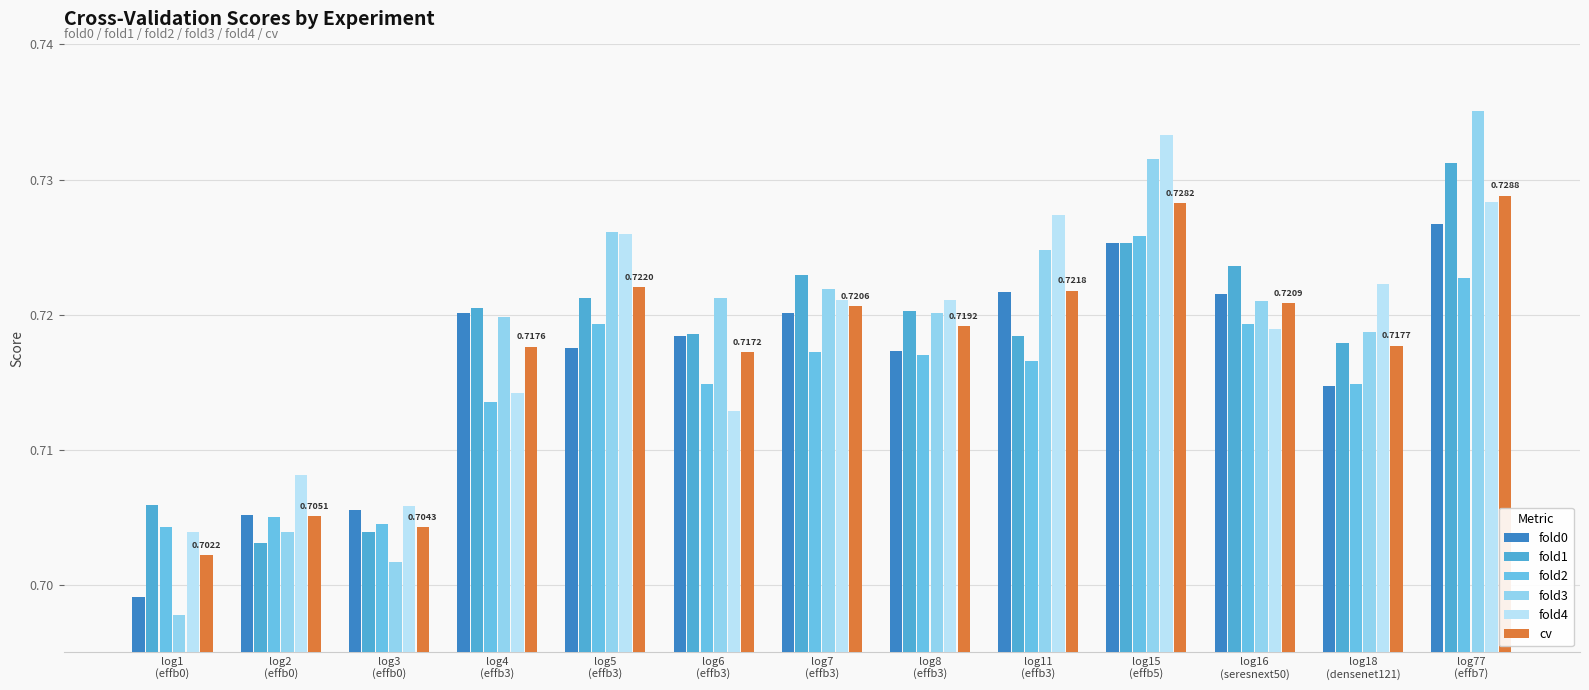

Is the value of fold2 at log11
(effb3) greater than the value of fold4 at log7
(effb3)?

No